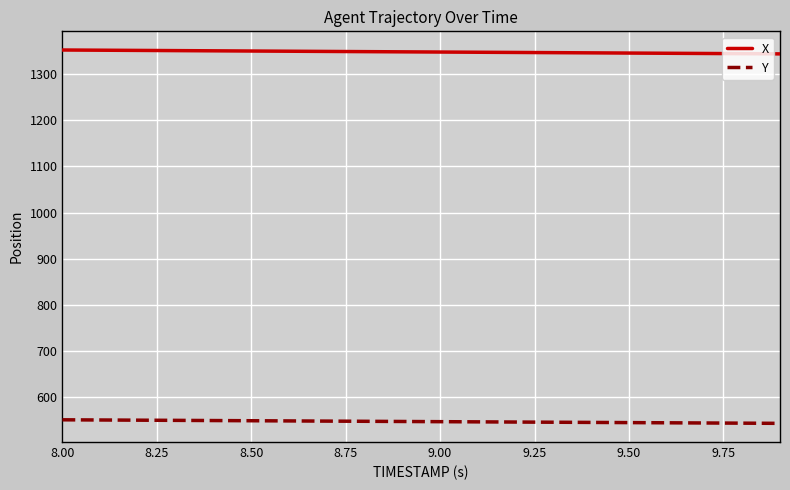

What is the maximum value for X?

1352.2